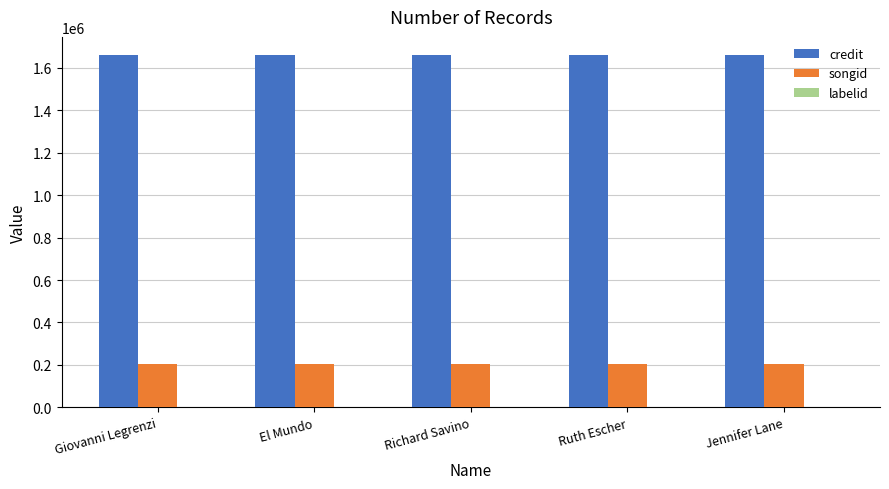

Are the bars horizontal?

No